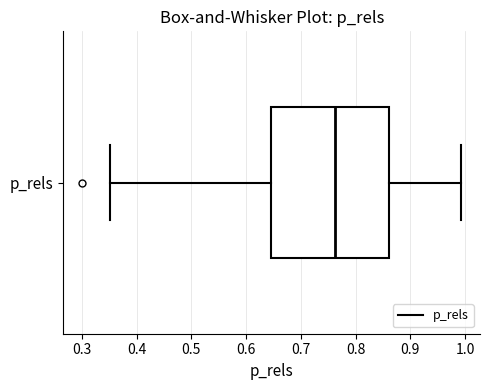

Transcribe this box plot: give where the median line is, the range the box spans, and where the two whiskers end, as read against the x-axis. The values are not printed on the chart, so give them approximately, as read against the axis.

median 0.76, box 0.65 to 0.86, whiskers 0.35 to 0.99